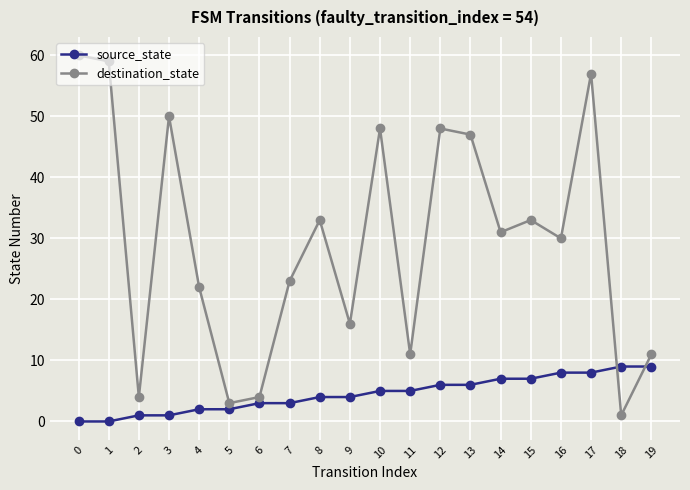

Between 0 and 6, which series saw the biggest shift?

destination_state